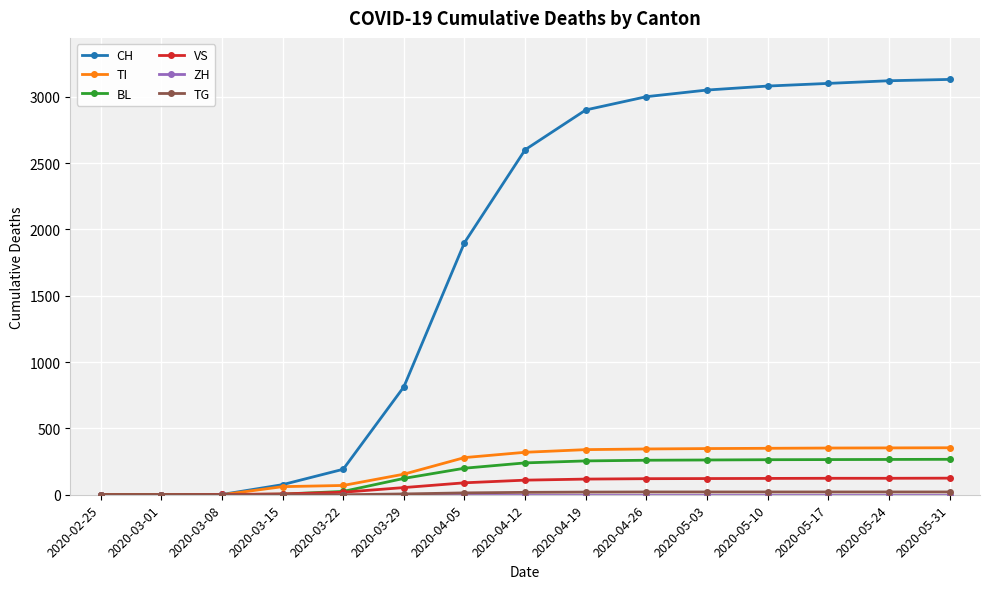

How many series are shown in this chart?

6